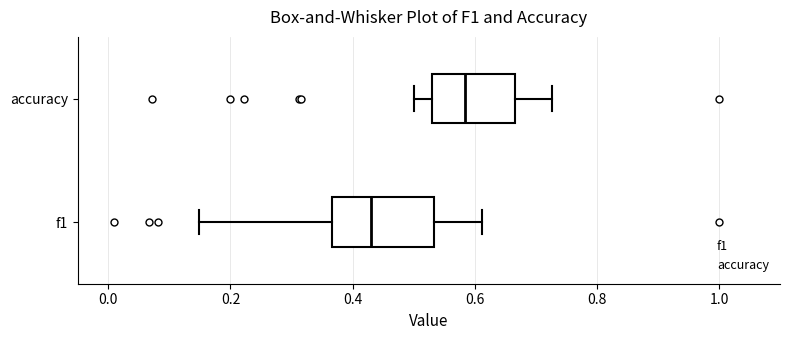

Which box has the furthest to the left median line?

f1